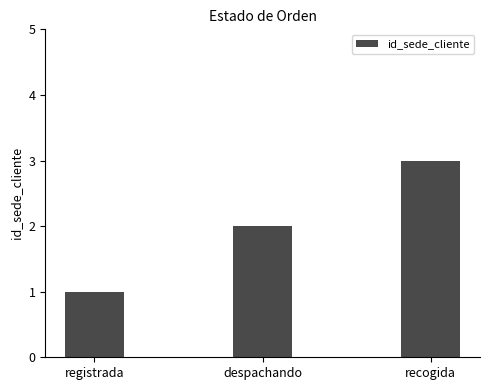

What is the label of the 1st bar from the left?

registrada